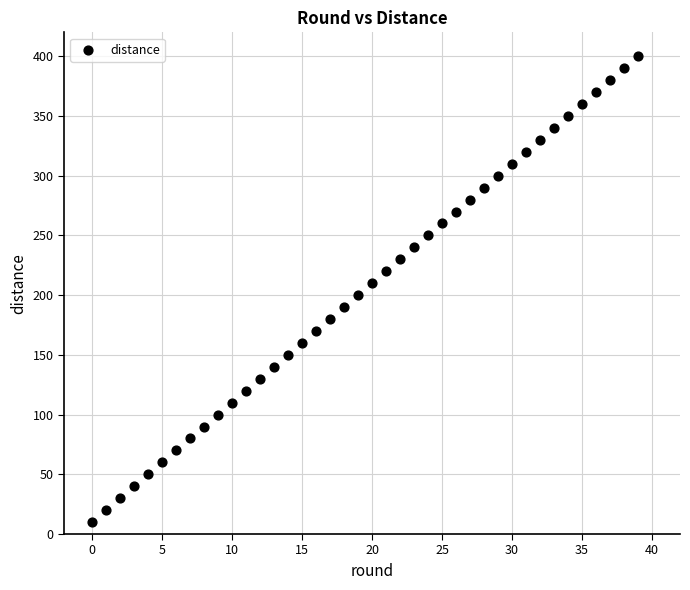

What is the range of Y values (max minus min)?

390